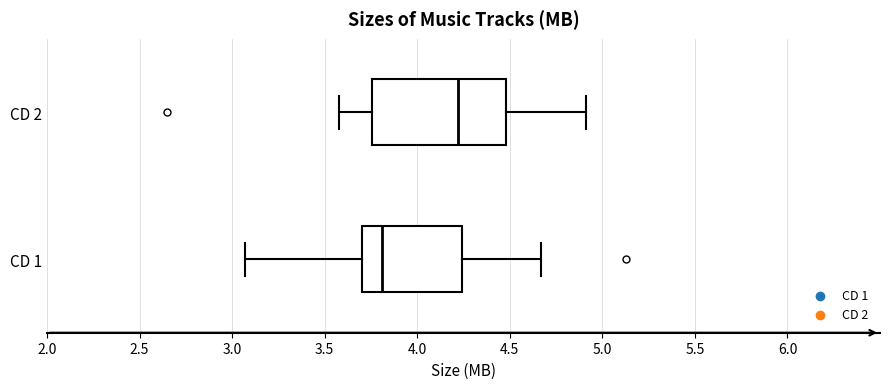

Which box is the widest, from its left edge to its right edge?

CD 2